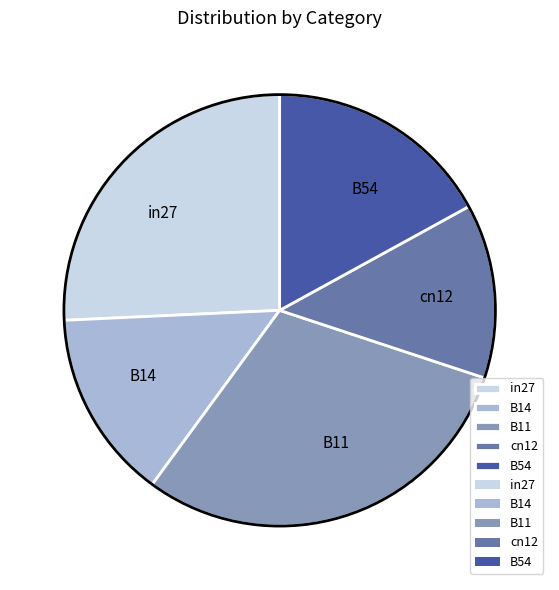

Which category has the smallest portion of the pie?

cn12